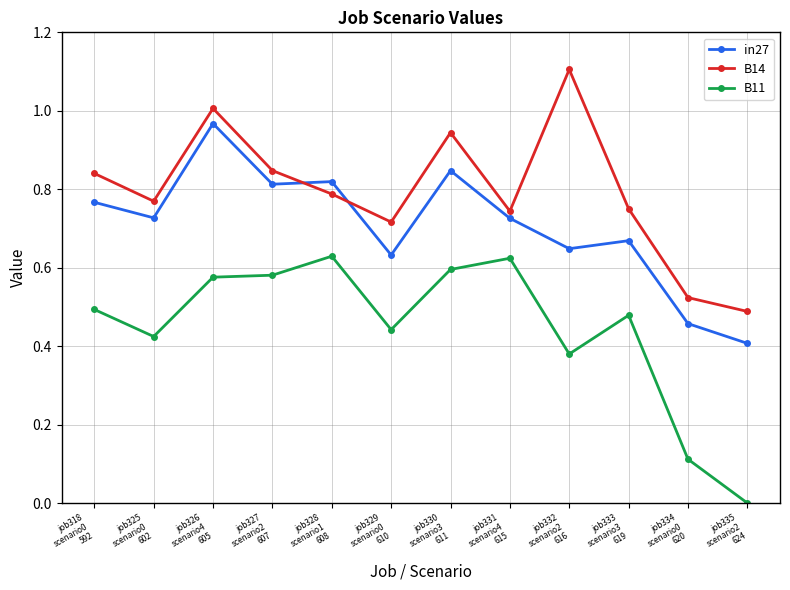

In B14, how many points are higher than both neighbors (excluding endpoints)?

3